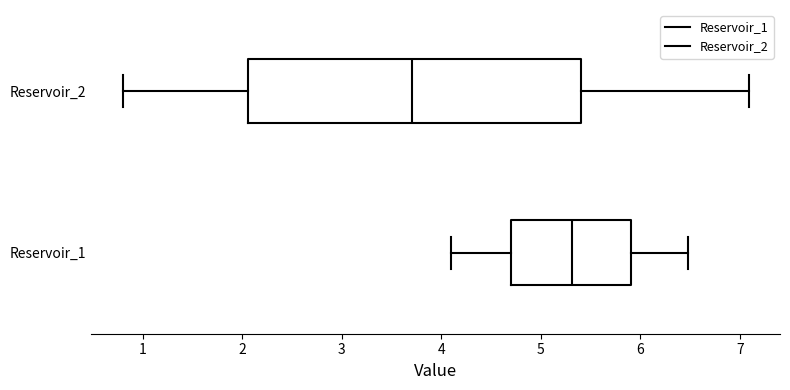

Which box is the widest, from its left edge to its right edge?

Reservoir_2